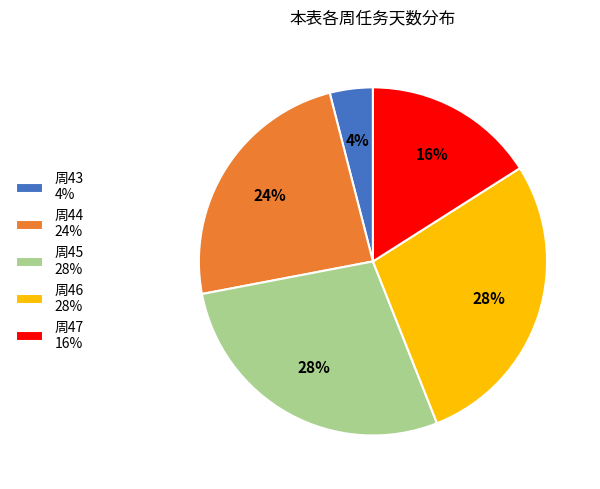

To the nearest percent, what percentage of the pie is 周46 28%?

28%